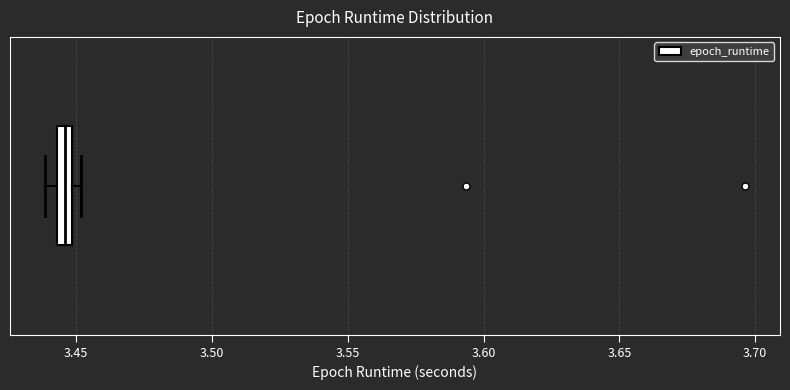

Where is the left edge of the box on the x-axis? The values are not printed on the chart, so give them approximately, as read against the axis.

3.445